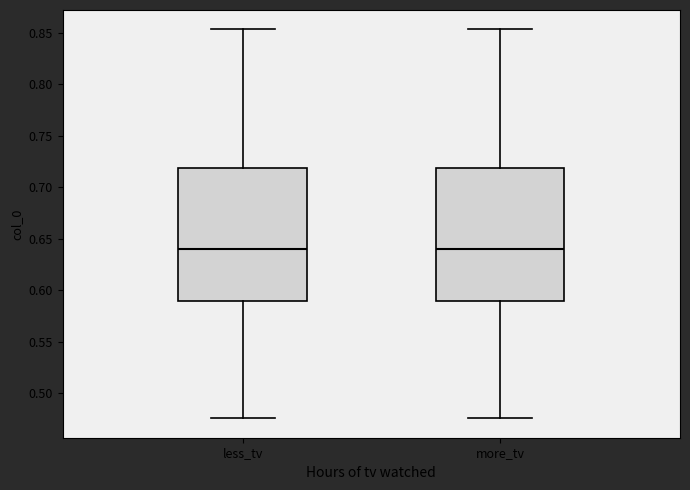

Where does the median line of the box for more_tv sit on the y-axis? The values are not printed on the chart, so give them approximately, as read against the axis.

0.640